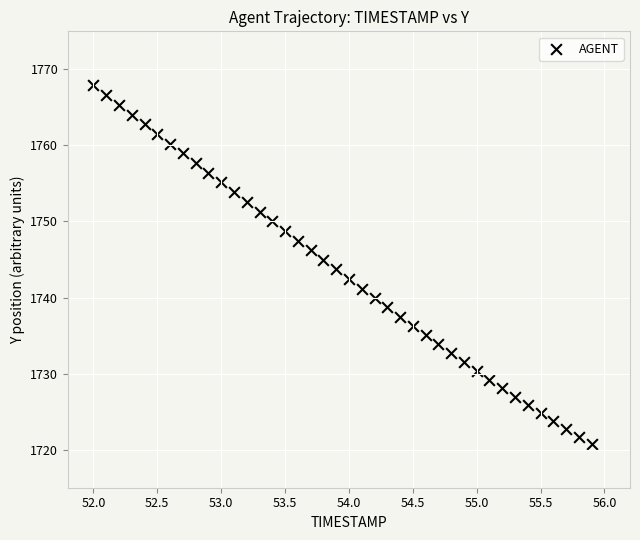

What is the range of Y values (max minus min)?

47.2